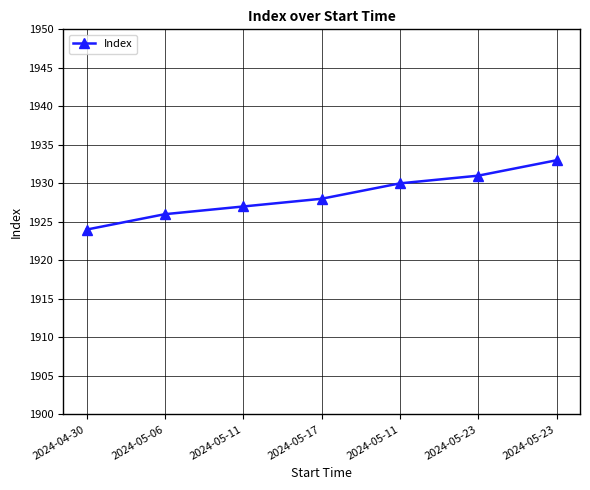

What is the label of the 6th point from the left?

2024-05-23